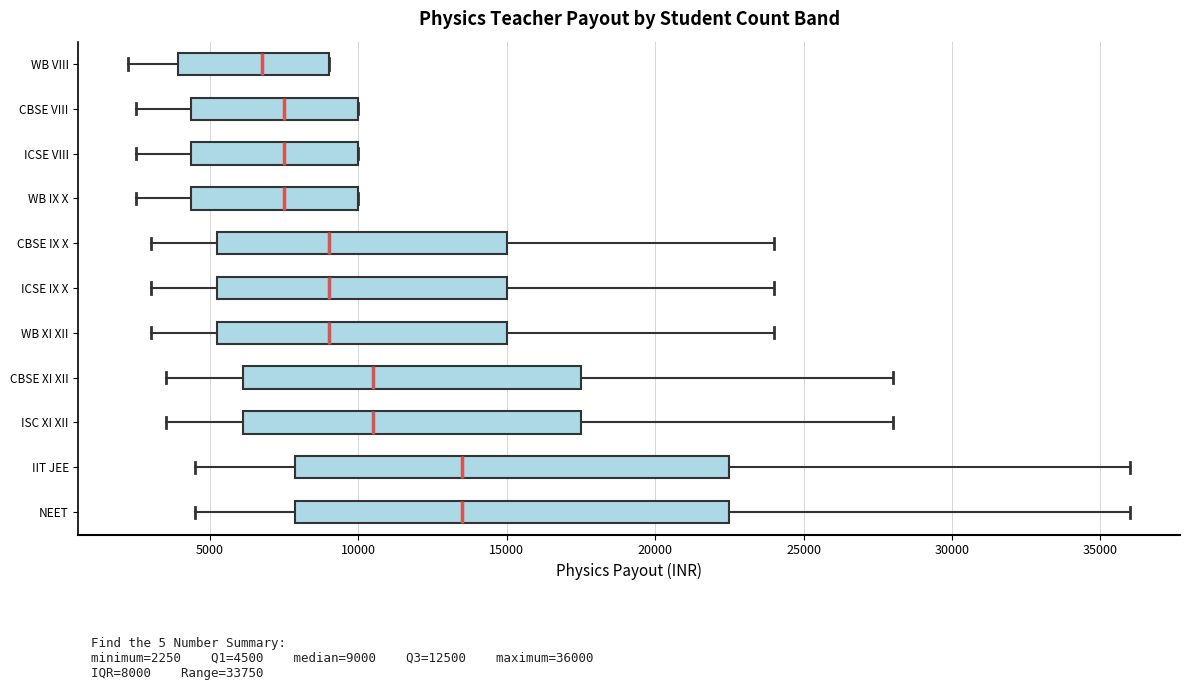

Reading bottom to top, read every box against the x-axis: the position of its median line, the range the box covers, and the ends of its whiskers. The values are not printed on the chart, so give them approximately, as read against the axis.

NEET: median 13500, box 8000 to 22500, whiskers 4500 to 36000
IIT JEE: median 13500, box 8000 to 22500, whiskers 4500 to 36000
ISC XI XII: median 10500, box 6000 to 17500, whiskers 3500 to 28000
CBSE XI XII: median 10500, box 6000 to 17500, whiskers 3500 to 28000
WB XI XII: median 9000, box 5500 to 15000, whiskers 3000 to 24000
ICSE IX X: median 9000, box 5500 to 15000, whiskers 3000 to 24000
CBSE IX X: median 9000, box 5500 to 15000, whiskers 3000 to 24000
WB IX X: median 7500, box 4500 to 10000, whiskers 2500 to 10000
ICSE VIII: median 7500, box 4500 to 10000, whiskers 2500 to 10000
CBSE VIII: median 7500, box 4500 to 10000, whiskers 2500 to 10000
WB VIII: median 7000, box 4000 to 9000, whiskers 2500 to 9000